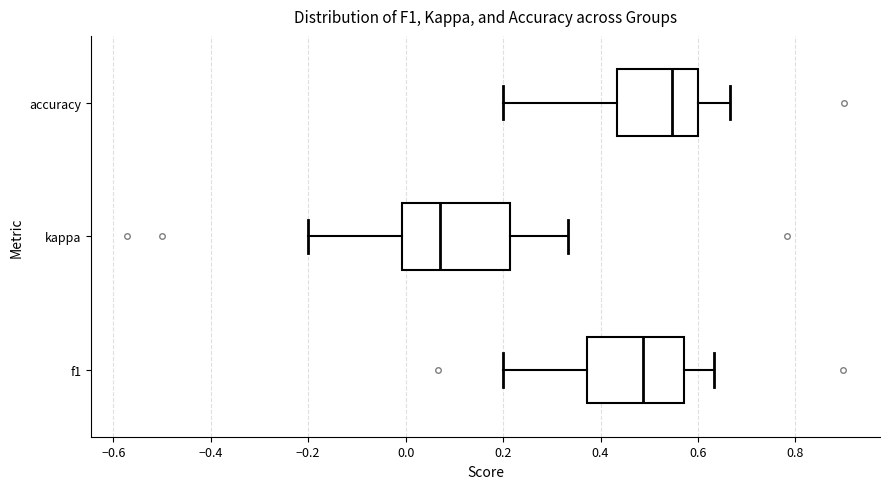

Comparing the boxes themselves (not the whiskers), which one is the widest?

kappa